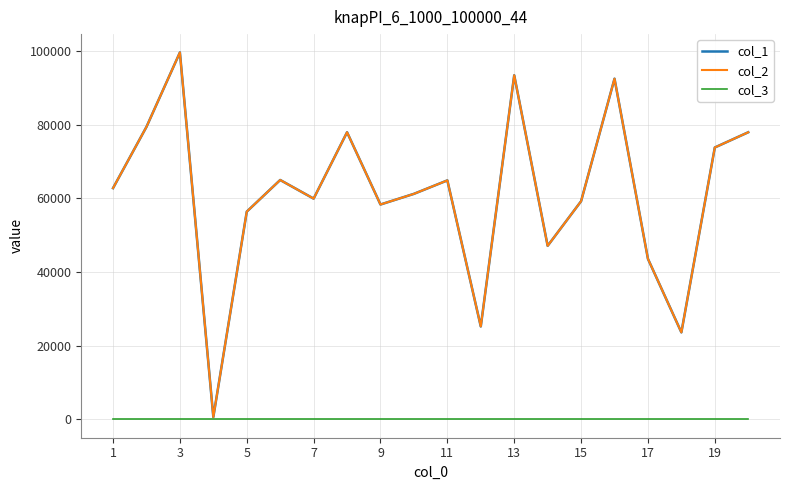

Does the chart have visible grid lines?

Yes